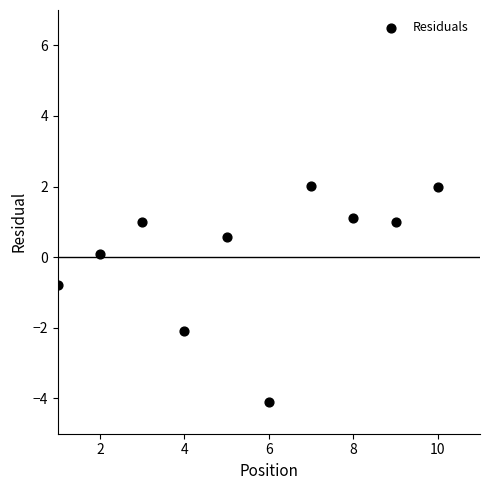

What Y value in the scatter plot is closest to -1?

-0.8